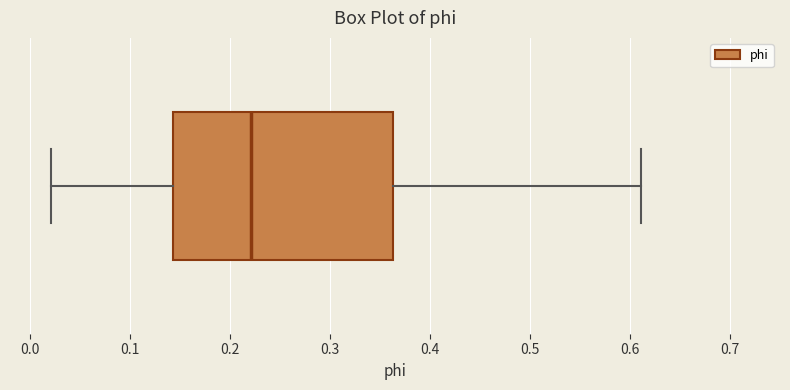

Where is the right edge of the box on the x-axis? The values are not printed on the chart, so give them approximately, as read against the axis.

0.36